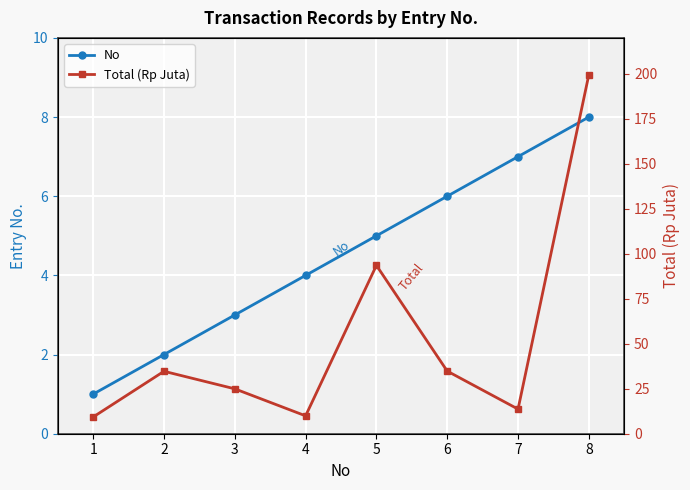

What is the average value of the Total (Rp Juta) series?

52.6